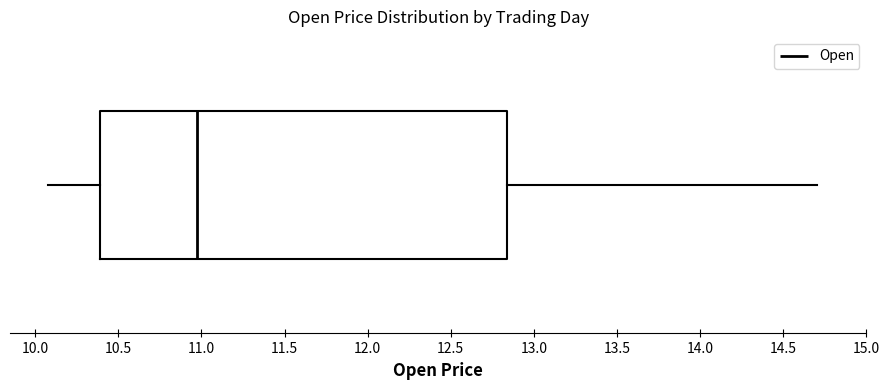

Read this box plot against the x-axis: the position of the median line, the range covered by the box, and the ends of both whiskers. The values are not printed on the chart, so give them approximately, as read against the axis.

median 11.00, box 10.40 to 12.85, whiskers 10.10 to 14.70